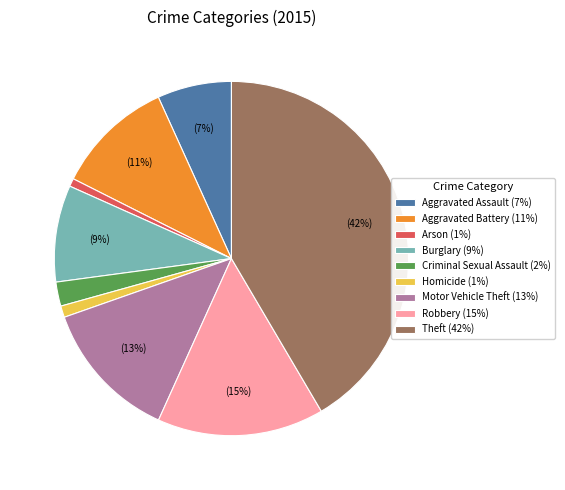

To the nearest percent, what is the combined percentage of Motor Vehicle Theft and Aggravated Assault?

20%